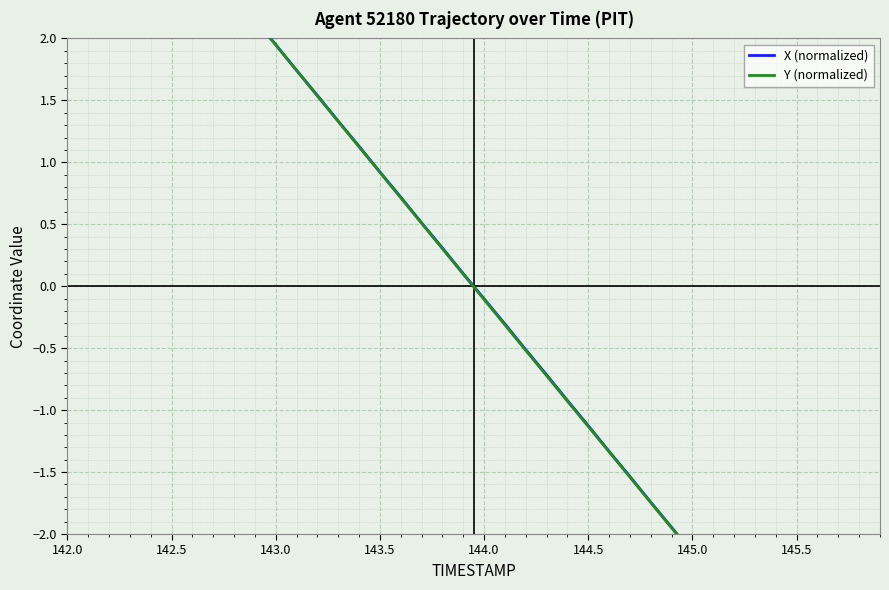

At how many categories does at least one series exceed 0?

20